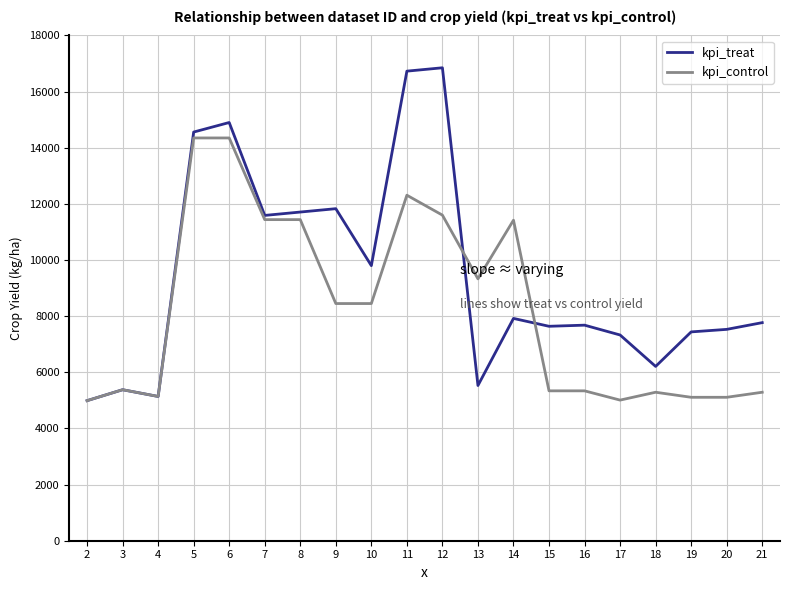

At which category does kpi_treat reach its first local peak?

3